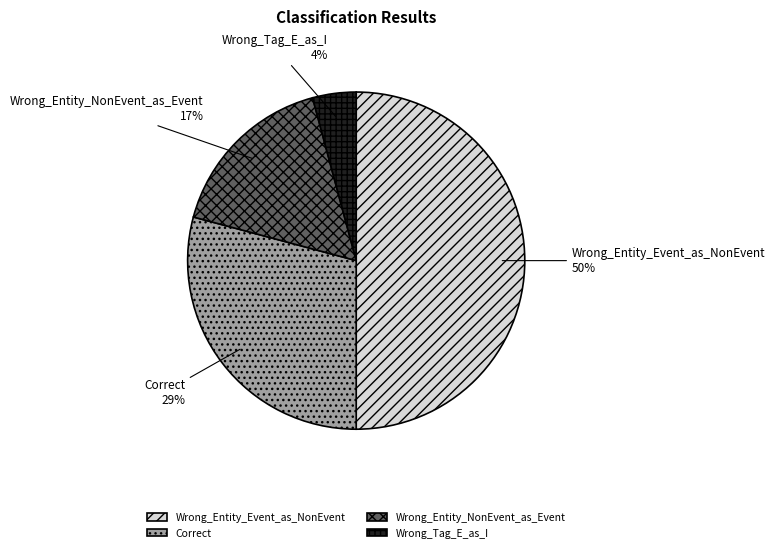

Count the number of slices in the pie.

4